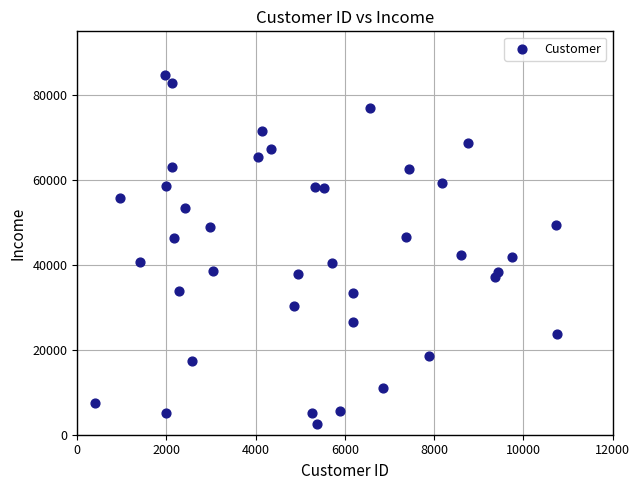

What is the range of X values (max minus min)?

10368